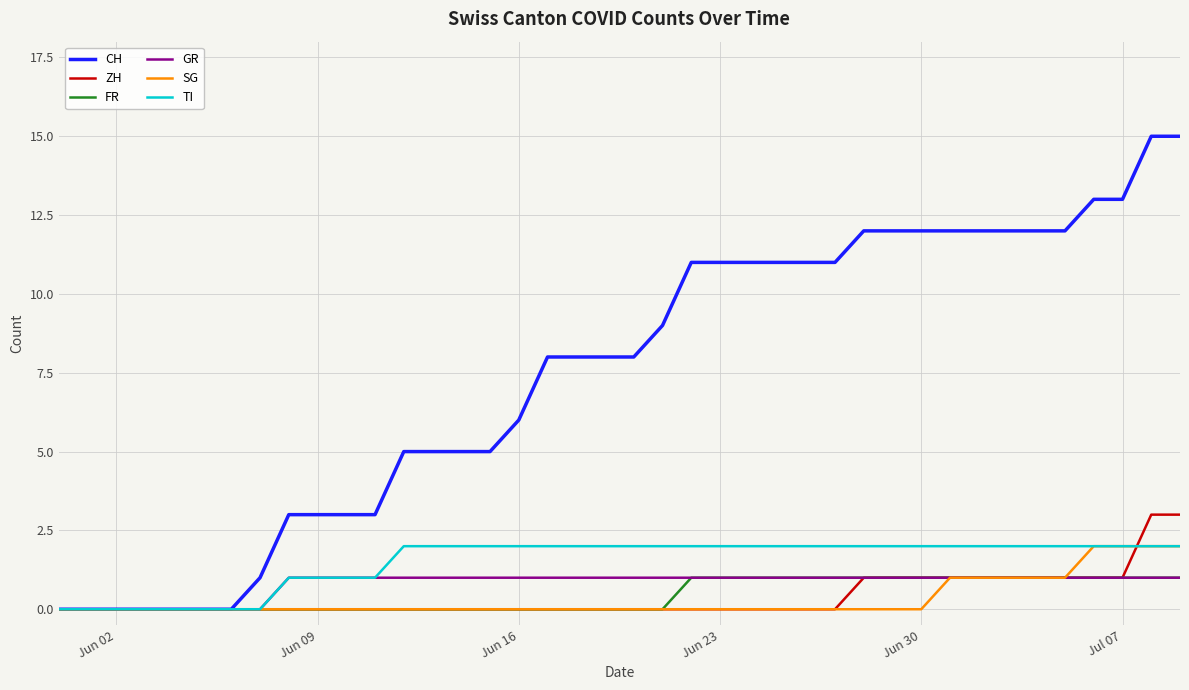

Which series has the largest total across all categories?

CH